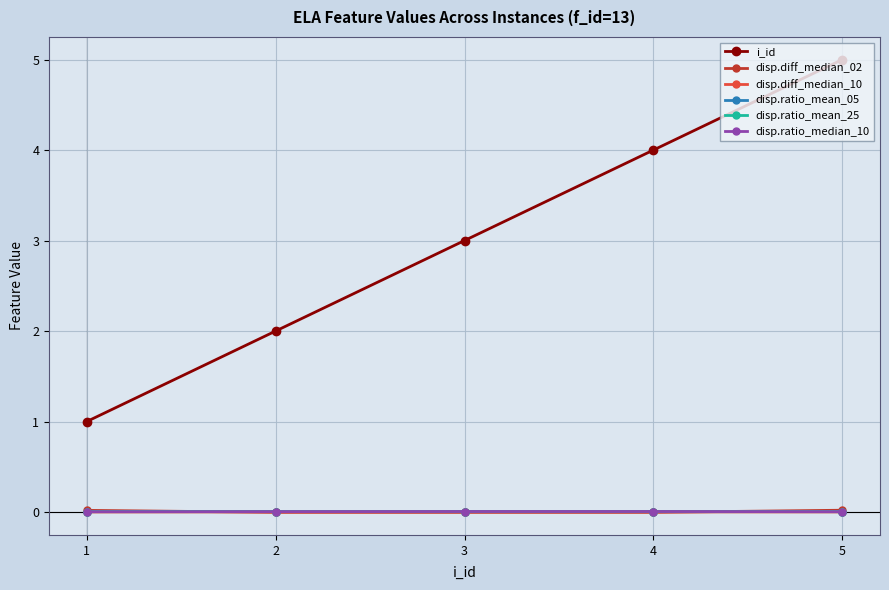

The i_id series shows 8.9 at 5. True or false?

False